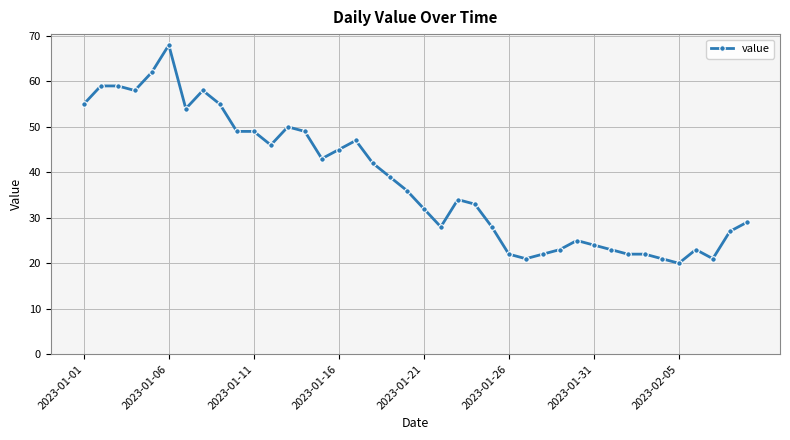

What is the greatest value displayed?

68